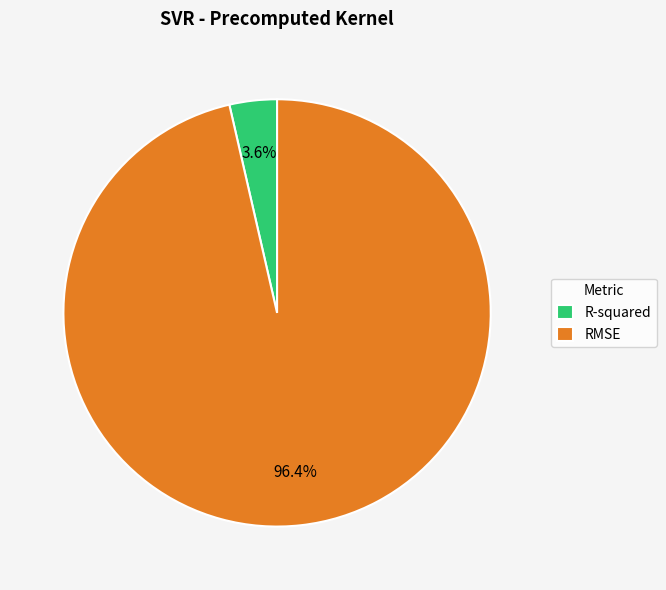

Between RMSE and R-squared, which is larger?

RMSE